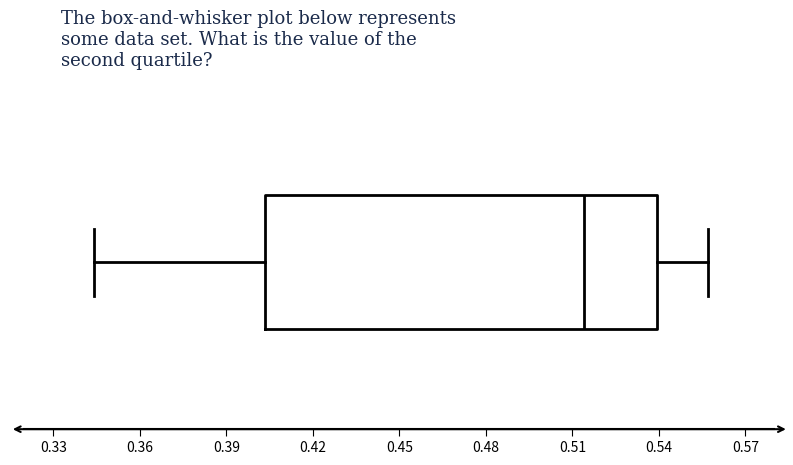

Transcribe this box plot: give where the median line is, the range the box spans, and where the two whiskers end, as read against the x-axis. The values are not printed on the chart, so give them approximately, as read against the axis.

median 0.515, box 0.405 to 0.540, whiskers 0.345 to 0.555